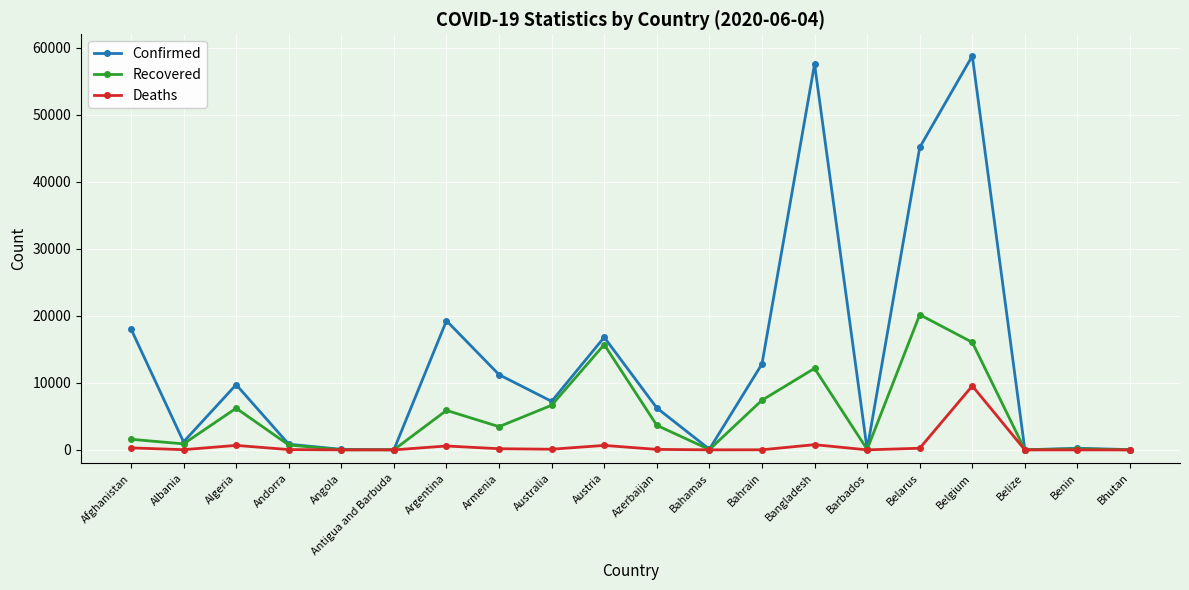

List the series in order of their peak value, highest first.

Confirmed, Recovered, Deaths